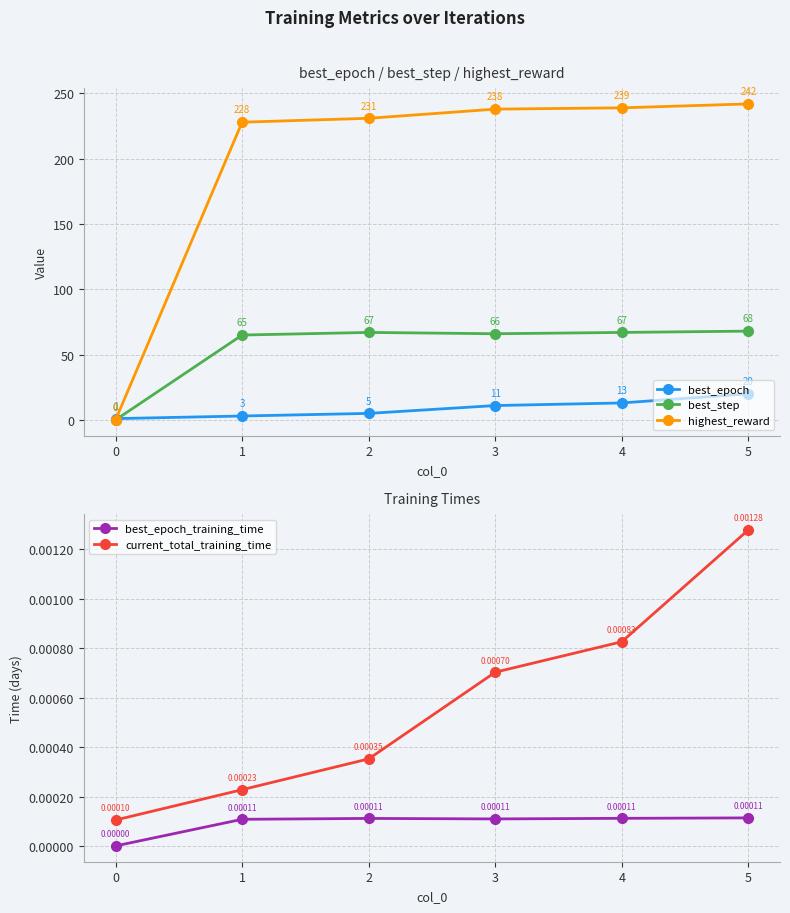

Rank the categories by best_epoch value from lowest to highest.

0, 1, 2, 3, 4, 5